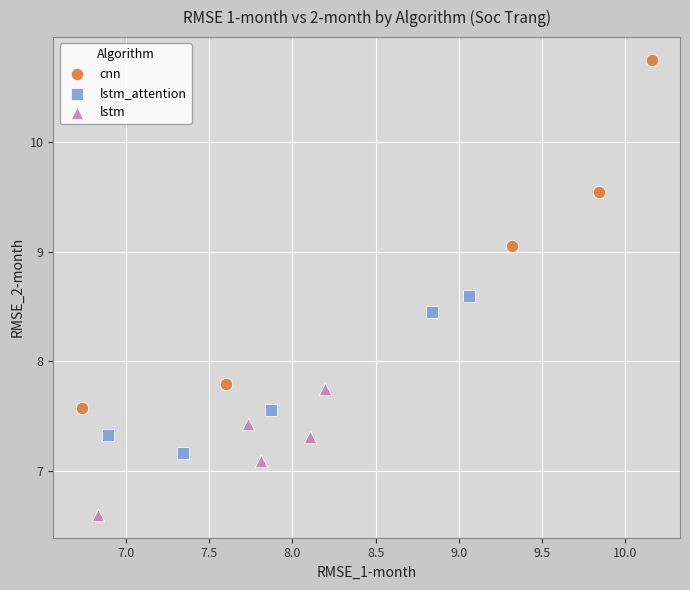

Which series reaches the minimum Y coordinate?

lstm